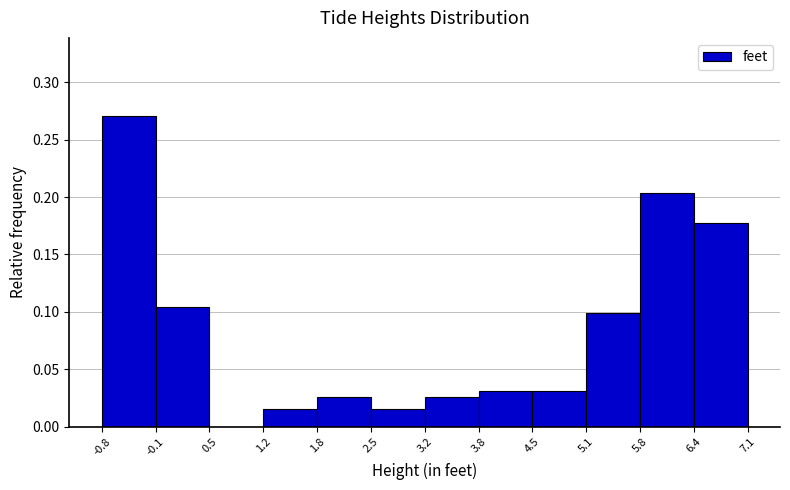

Reading left to right, list every bar in this chart as the range it spans on the x-axis followed by its height. The values are not printed on the chart, so give them approximately, as read against the axis.

-0.8 to -0.1: 0.270
-0.1 to 0.5: 0.105
0.5 to 1.2: 0
1.2 to 1.8: 0.015
1.8 to 2.5: 0.025
2.5 to 3.2: 0.015
3.2 to 3.8: 0.025
3.8 to 4.5: 0.030
4.5 to 5.1: 0.030
5.1 to 5.8: 0.100
5.8 to 6.4: 0.205
6.4 to 7.1: 0.175